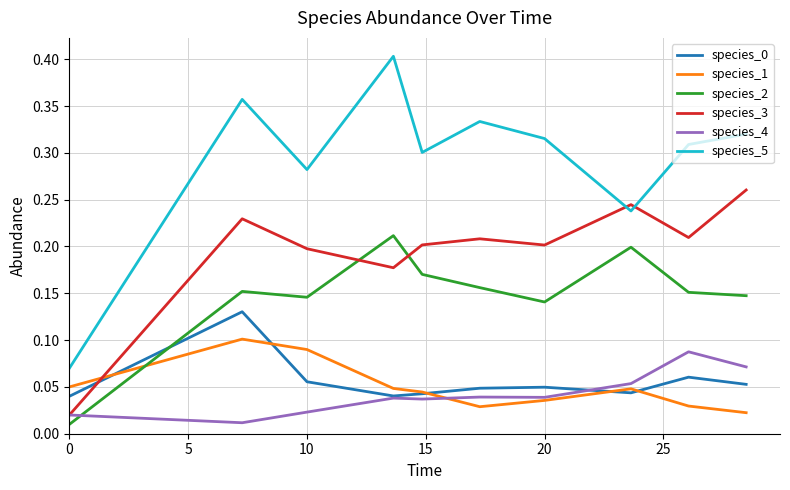

Which series has the largest total across all categories?

species_5